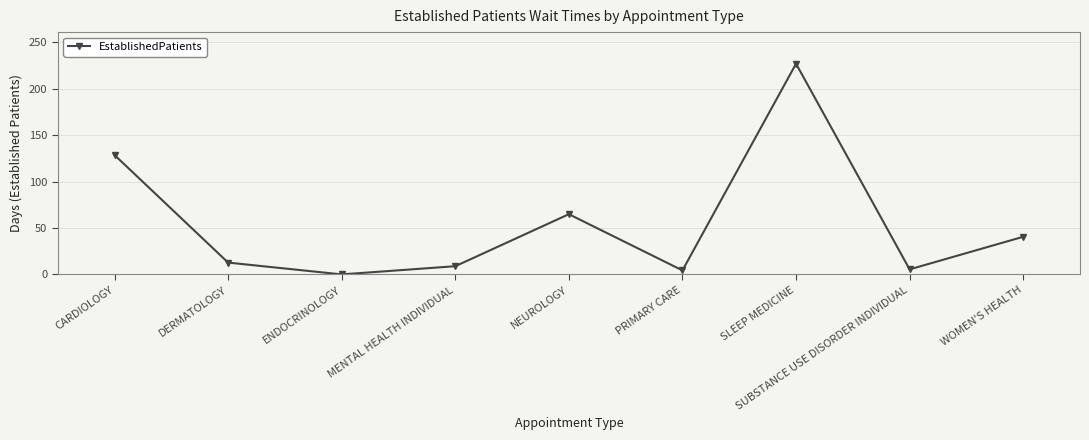

How many values exceed 12?

5